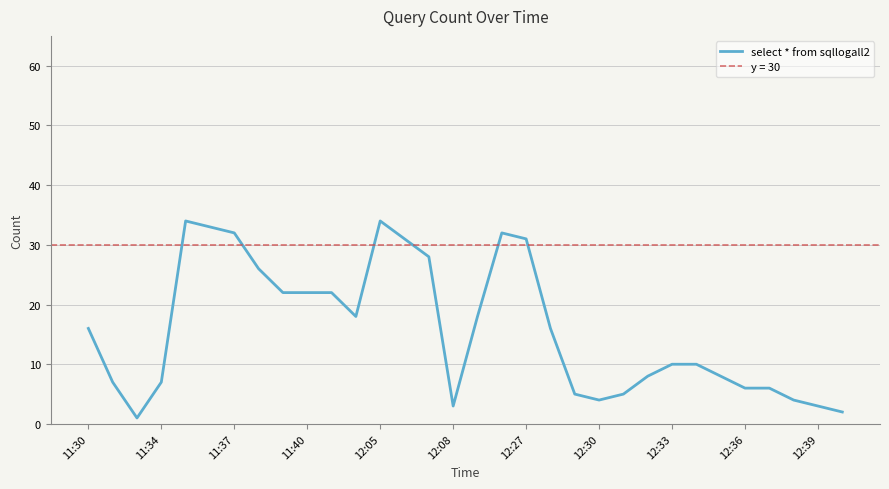

Count the number of data series in this chart.

1